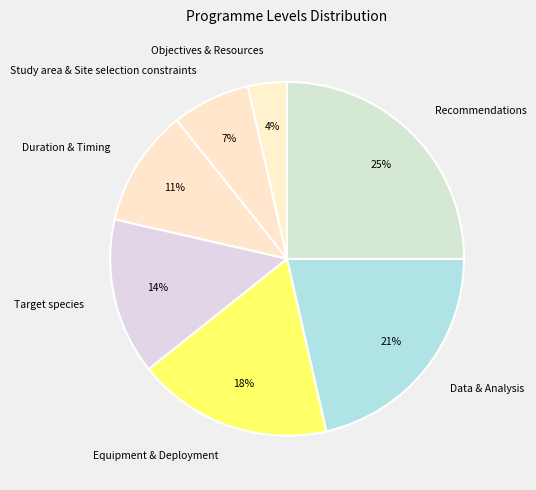

Is the sum of Recommendations and Study area & Site selection constraints greater than half?

No